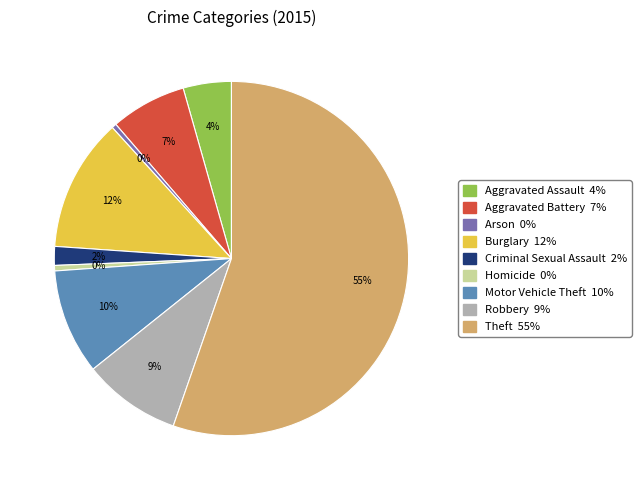

What is the majority slice?

Theft